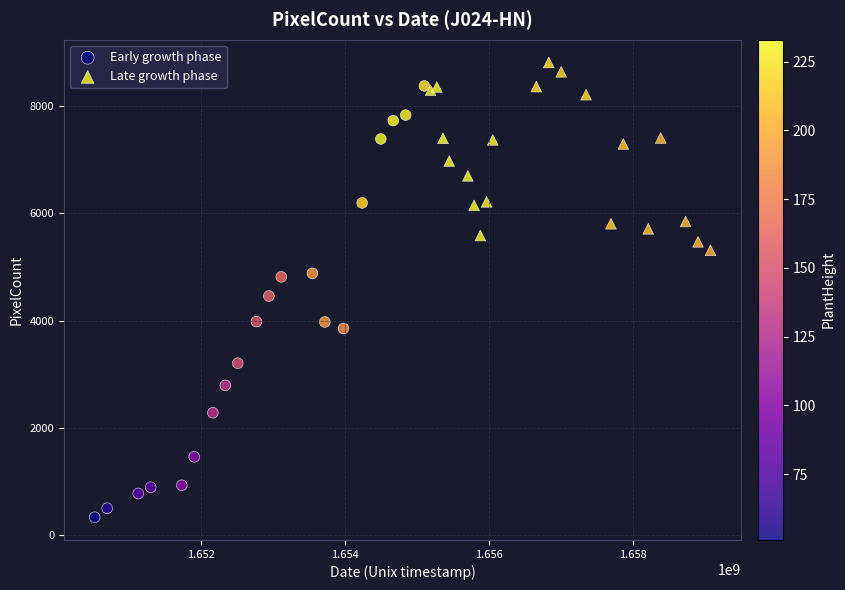

Which series has the largest Y range (max minus min)?

Early growth phase